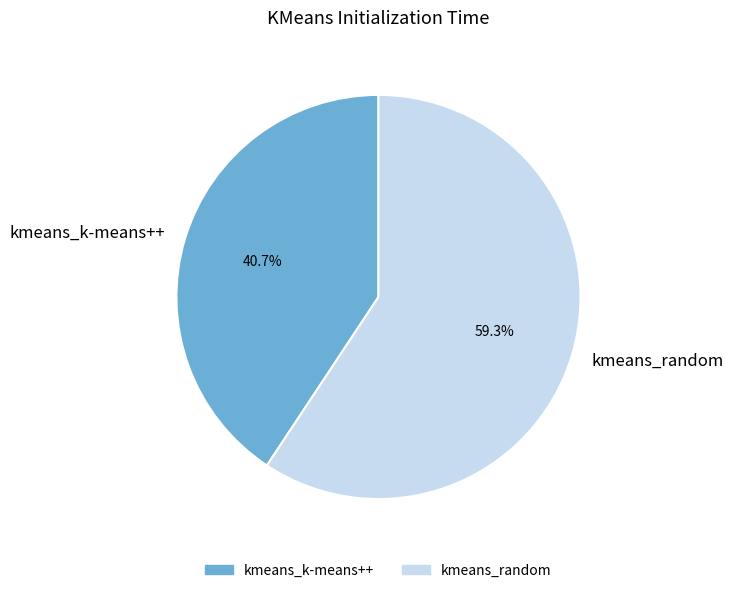

Combined, what portion of the pie is kmeans_k-means++ and kmeans_random?

100.0%